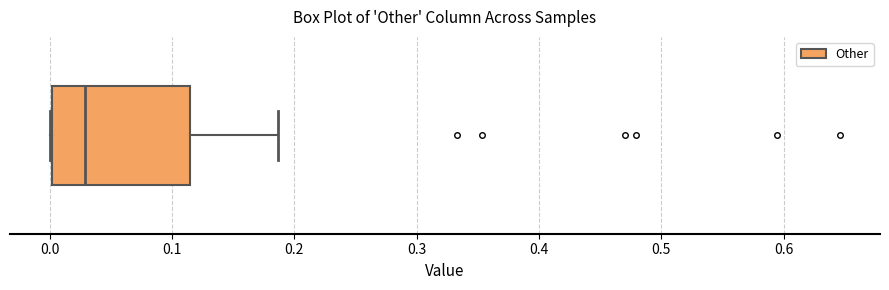

Read this box plot against the x-axis: the position of the median line, the range covered by the box, and the ends of both whiskers. The values are not printed on the chart, so give them approximately, as read against the axis.

median 0.03, box 0.00 to 0.11, whiskers 0.00 to 0.19